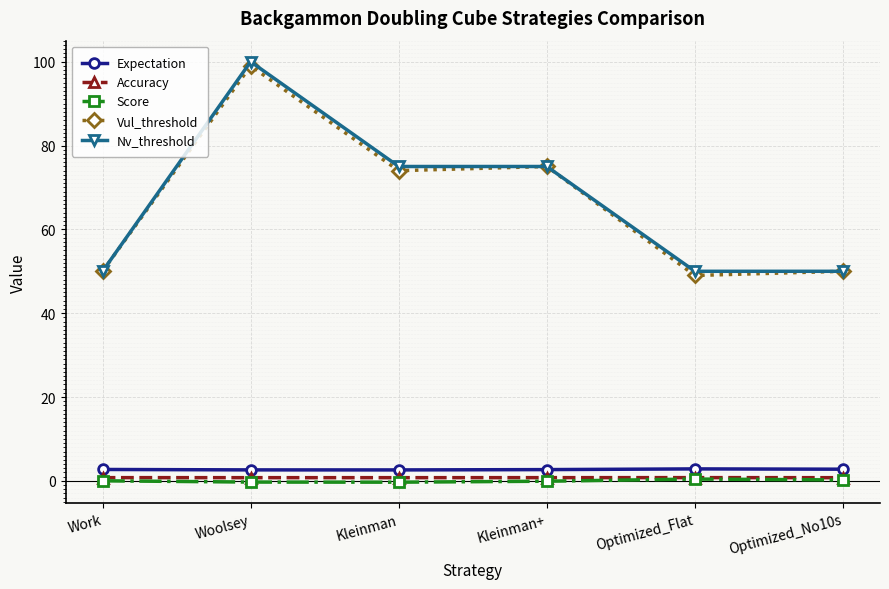

The value of Nv_threshold at Kleinman is 75.0. True or false?

True